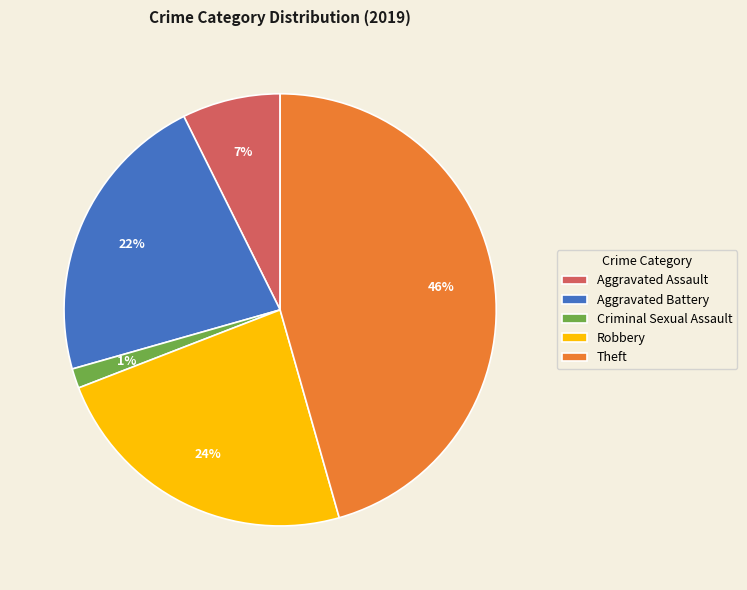

Which category has the biggest portion of the pie?

Theft